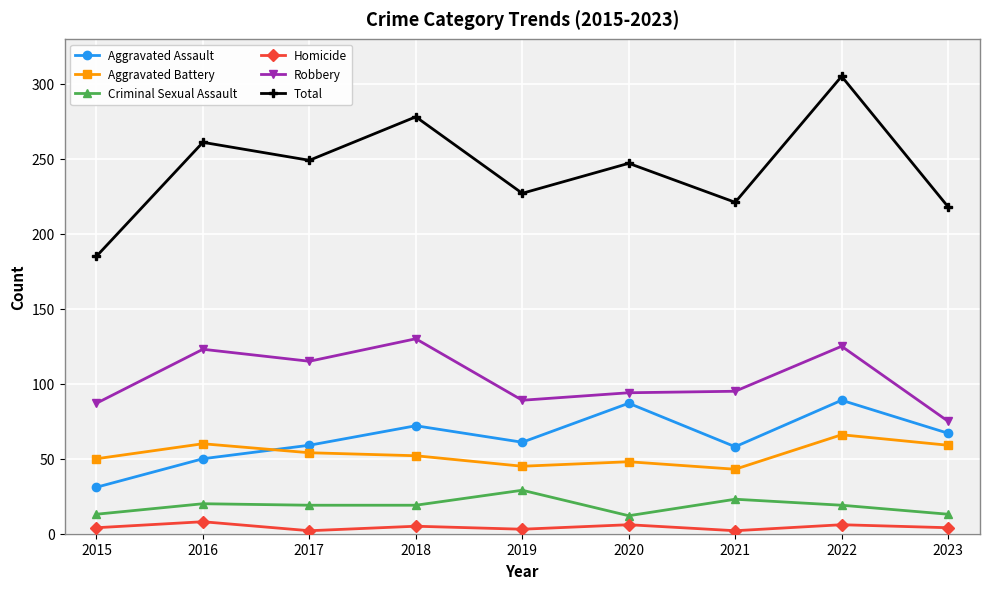

Between 2017 and 2023, which series saw the biggest shift?

Robbery